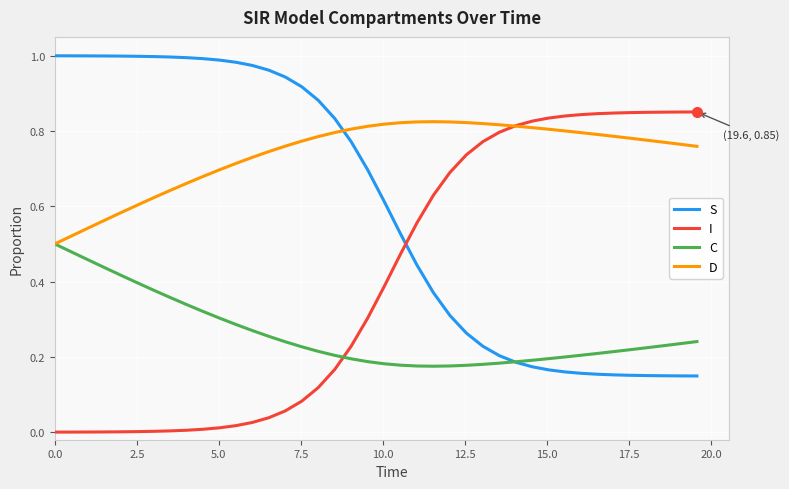

Rank the series by their average value, from highest to lowest.

D, S, I, C